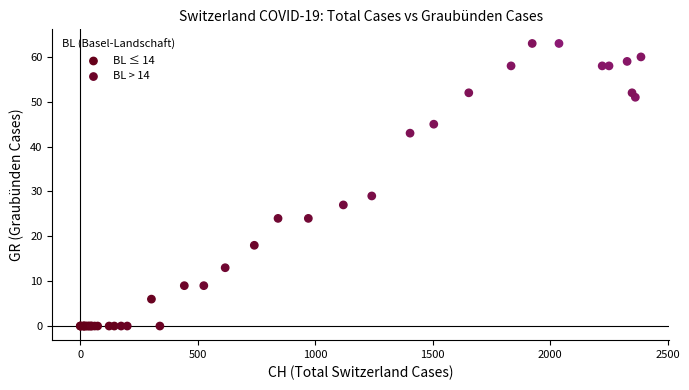

Which series has the largest Y range (max minus min)?

BL > 14